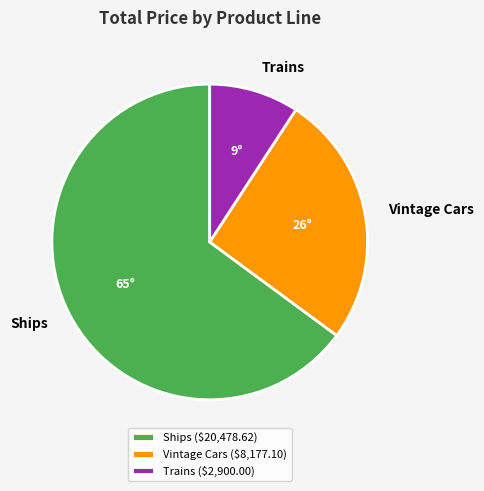

Count the number of slices in the pie.

3